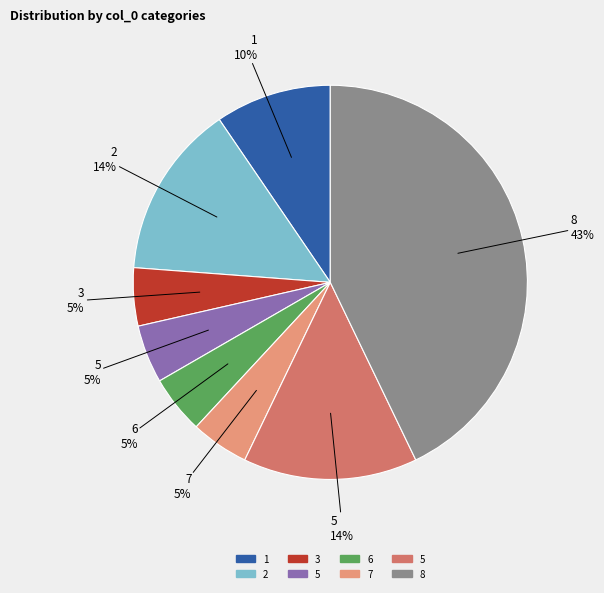

Is there any slice that represents more than half of the pie?

No